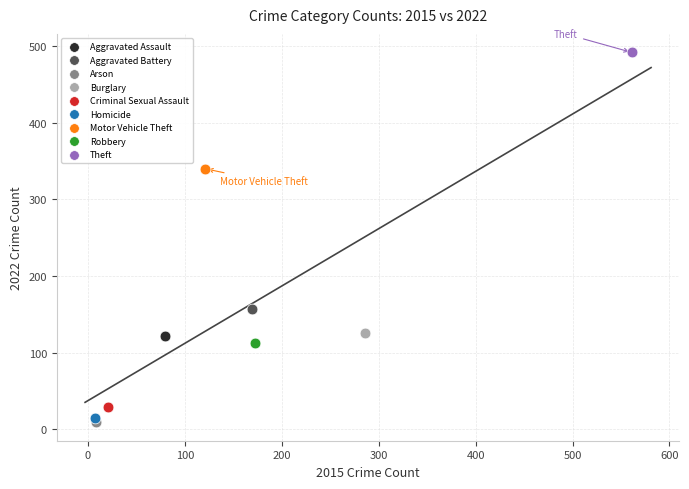

Which series reaches the maximum Y coordinate?

Theft